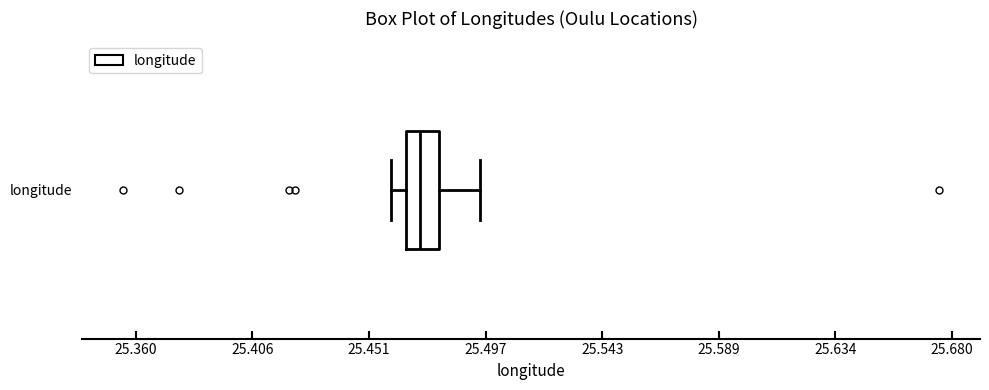

Where does the right whisker of the box for longitude end on the x-axis? The values are not printed on the chart, so give them approximately, as read against the axis.

25.495